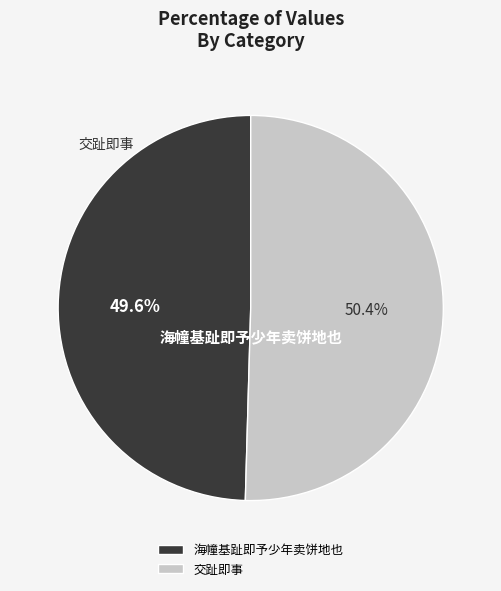

Between 交趾即事 and 海幢基趾即予少年卖饼地也, which is larger?

交趾即事